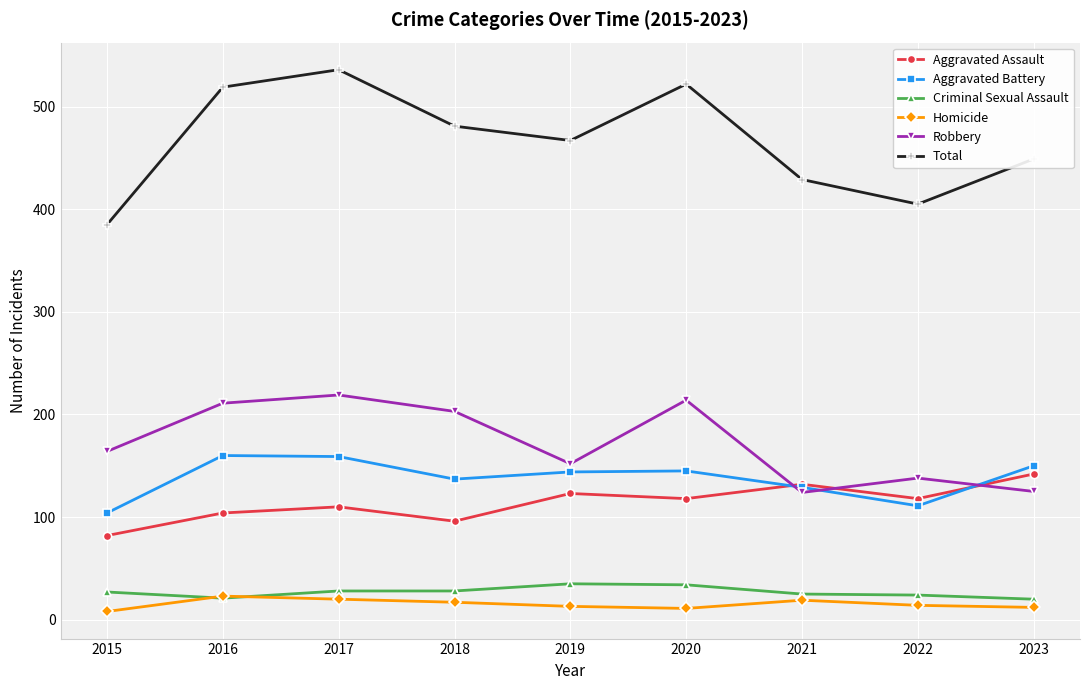

The value of Total at 2020 is 522. True or false?

True